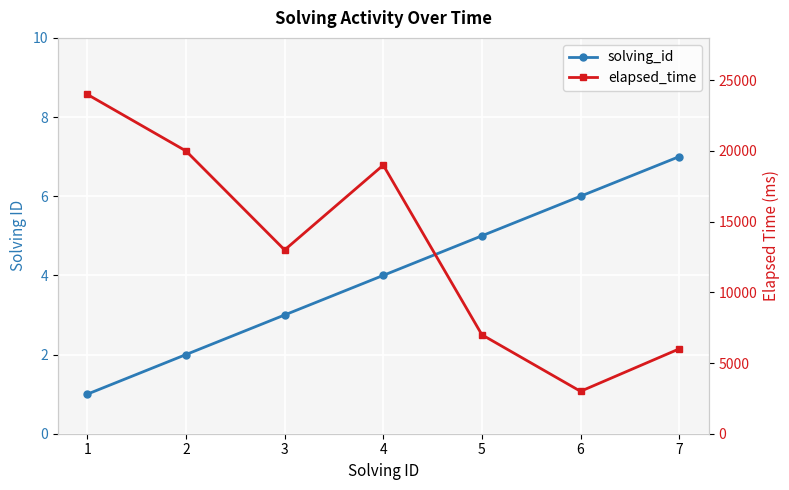

Where does the elapsed_time series first go above 13000?

1